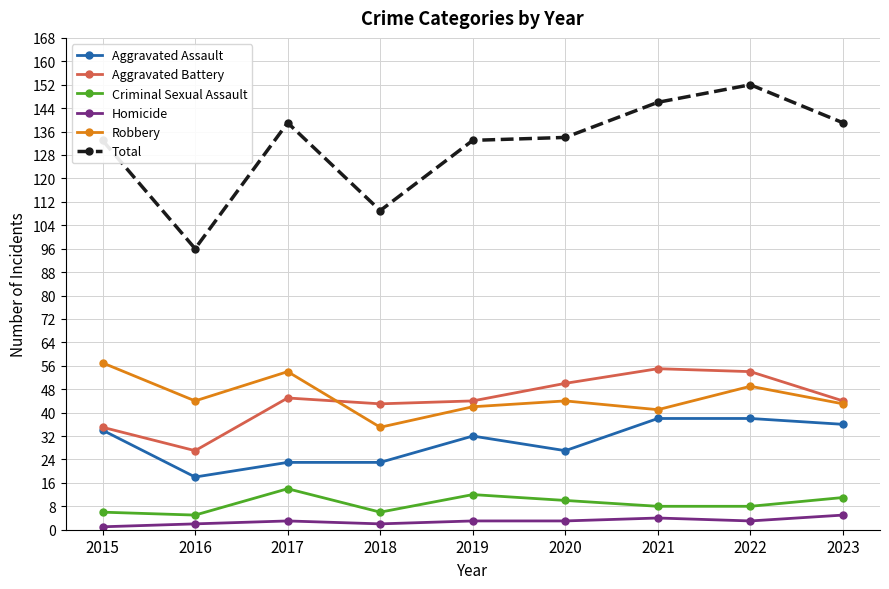

Where is the first local maximum for Criminal Sexual Assault?

2017